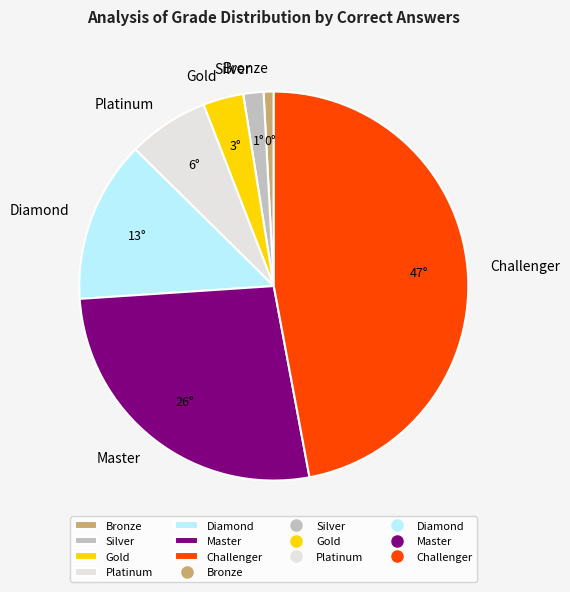

Which slice is the smallest?

Bronze